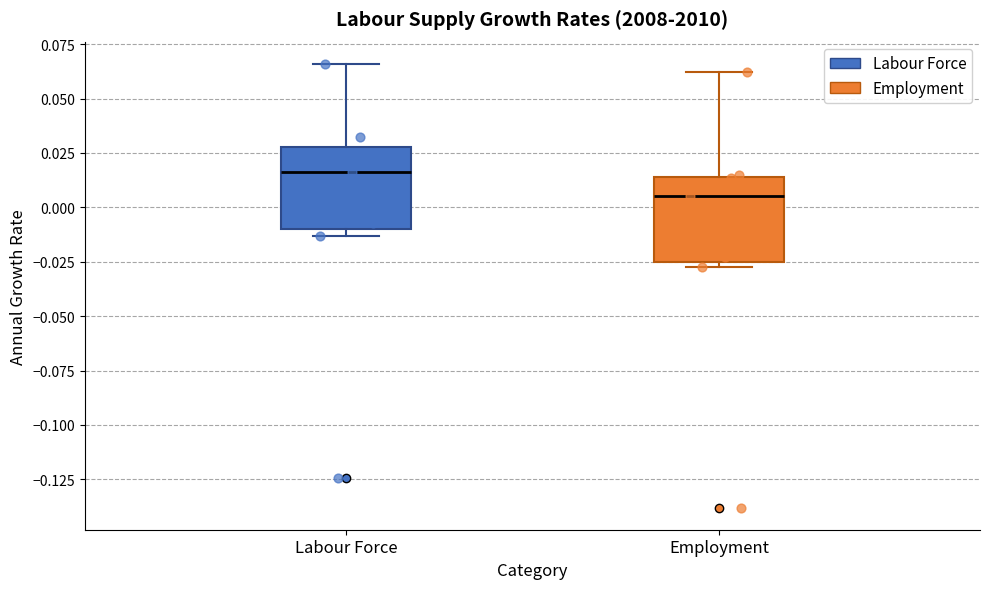

Reading left to right, read every box against the y-axis: the position of its median line, the range the box covers, and the ends of its whiskers. The values are not printed on the chart, so give them approximately, as read against the axis.

Labour Force: median 0.015, box -0.010 to 0.030, whiskers -0.015 to 0.065
Employment: median 0.005, box -0.025 to 0.015, whiskers -0.030 to 0.060